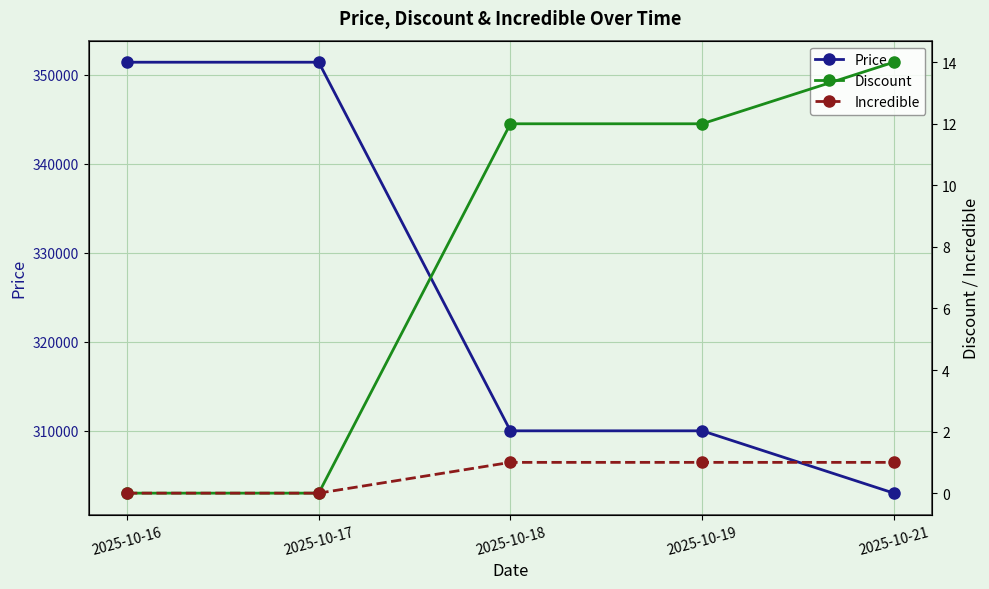

What is the sum of all Incredible values?

3